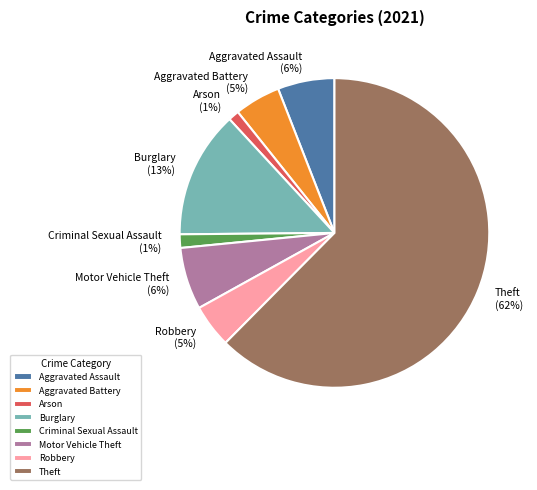

How many slices are in this pie chart?

8